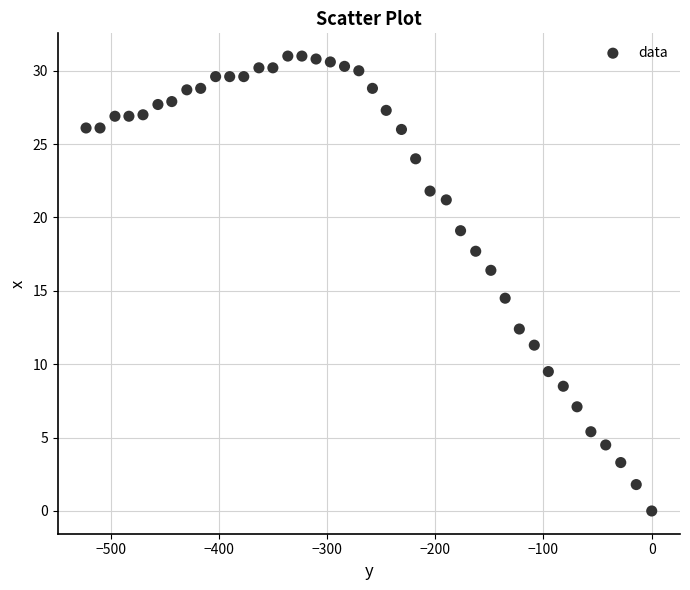

What Y value in the scatter plot is closest to 15?

14.5